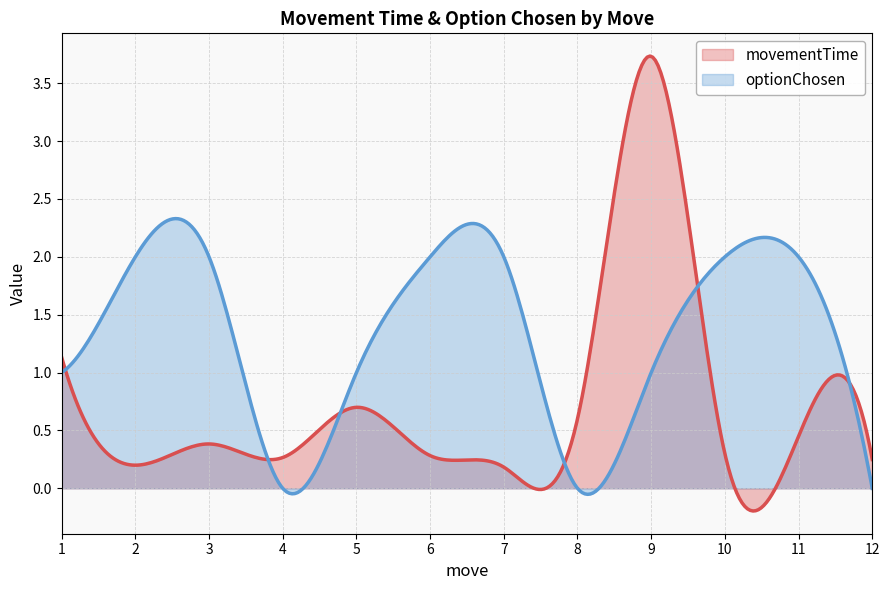

Between 6 and 9, which series saw the biggest shift?

movementTime